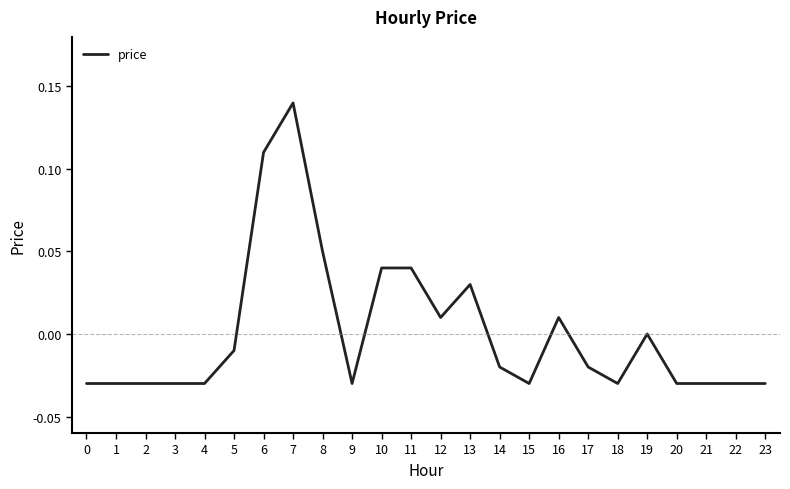

Which category has the highest value across all series?

7